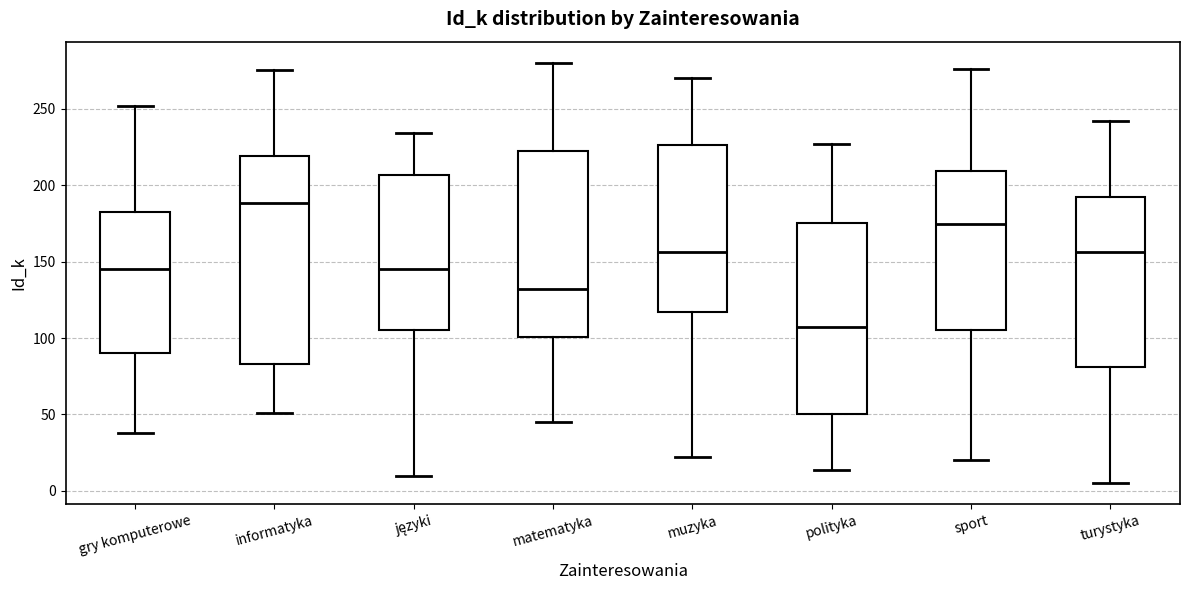

Where is the lower edge of the box for gry komputerowe on the y-axis? The values are not printed on the chart, so give them approximately, as read against the axis.

90